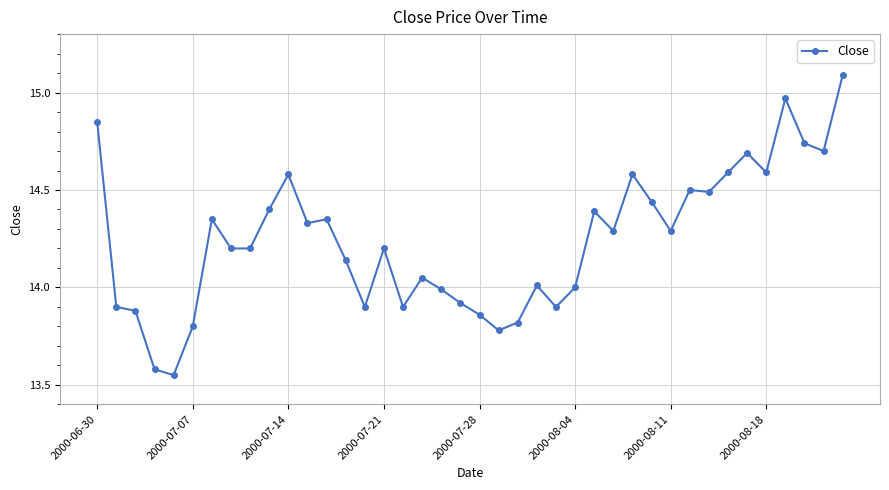

What is the value of the 40th point from the left?

15.1